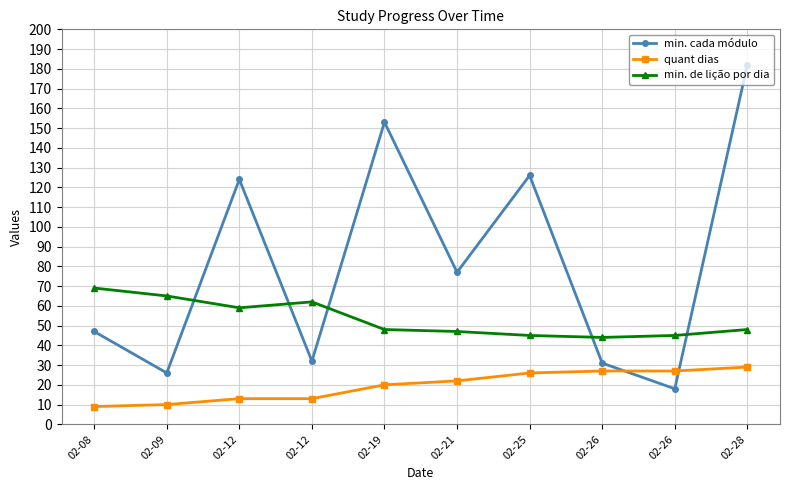

Read the quant dias value at 02-08.

9